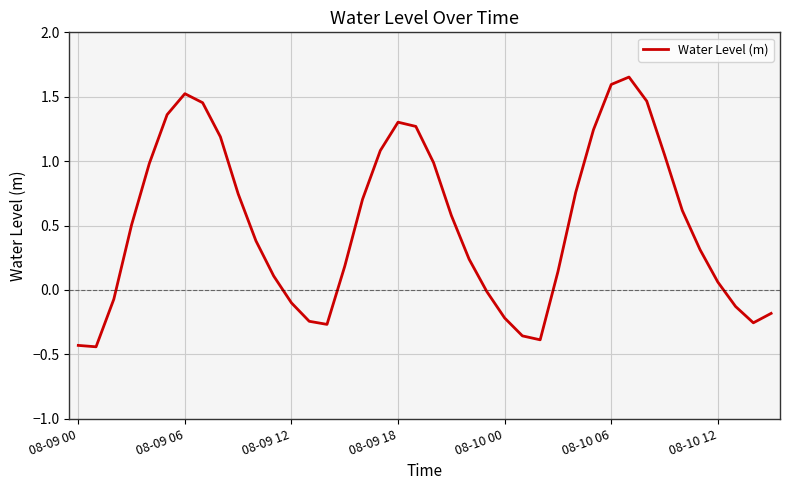

What is the difference between the maximum and minimum values?

2.1